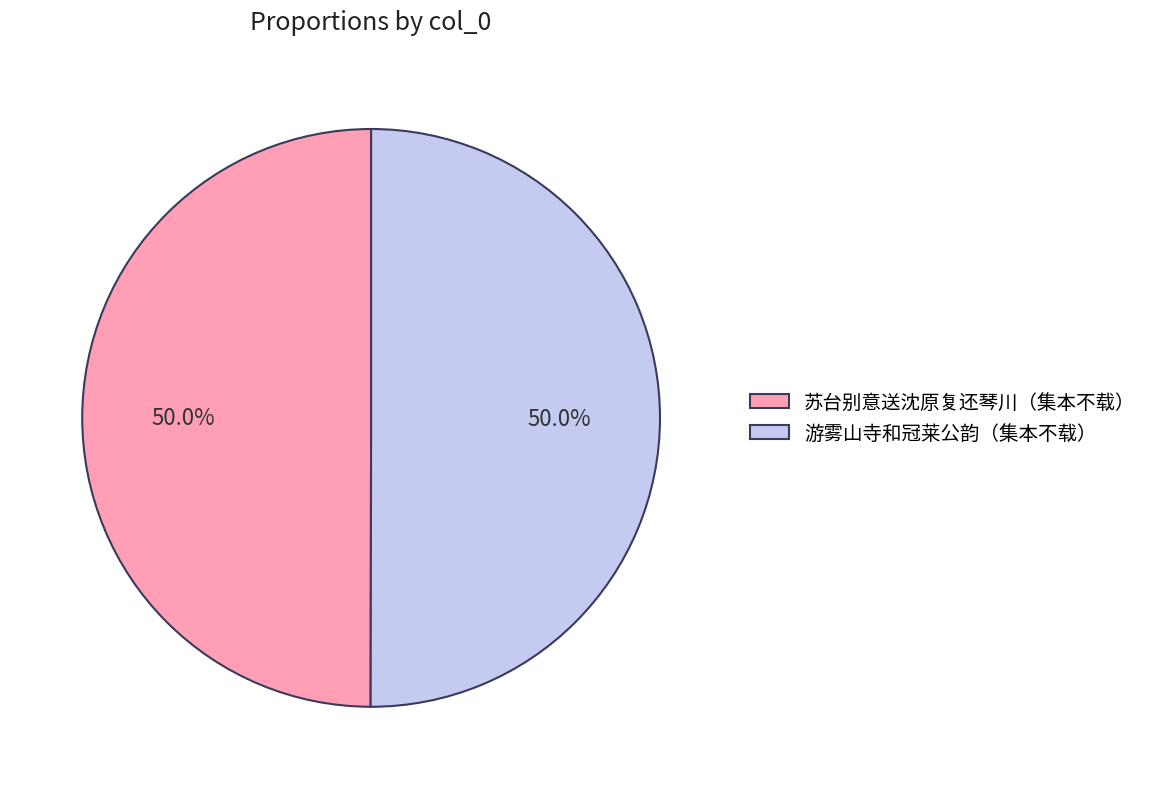

Combined, do 游雾山寺和冠莱公韵（集本不载） and 苏台别意送沈原复还琴川（集本不载） account for over 50%?

Yes